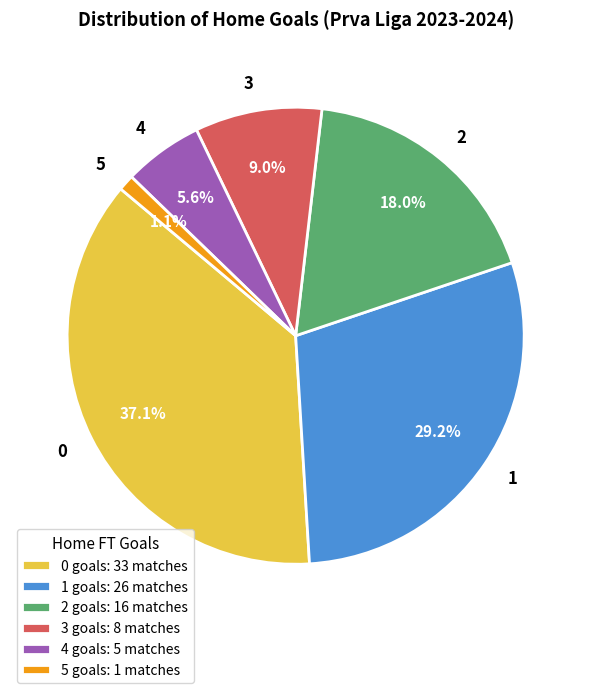

Does any single category account for the majority?

No